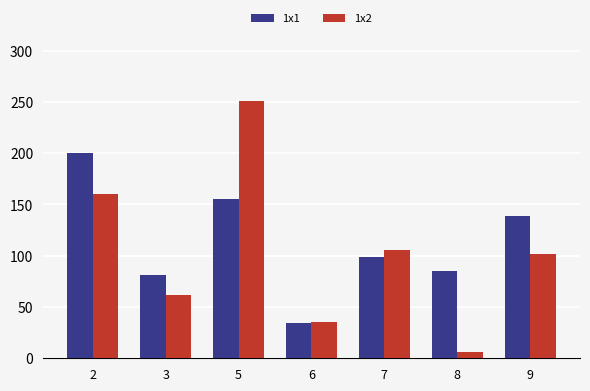

Reading left to right, list all the values displayed in this chart.

1x1: 200	81	155	34	99	85	139
1x2: 160	62	251	35	106	6	102